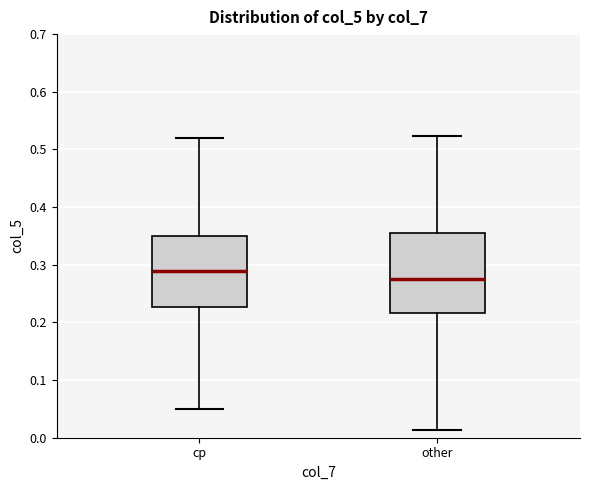

Where is the upper edge of the box for cp on the y-axis? The values are not printed on the chart, so give them approximately, as read against the axis.

0.35